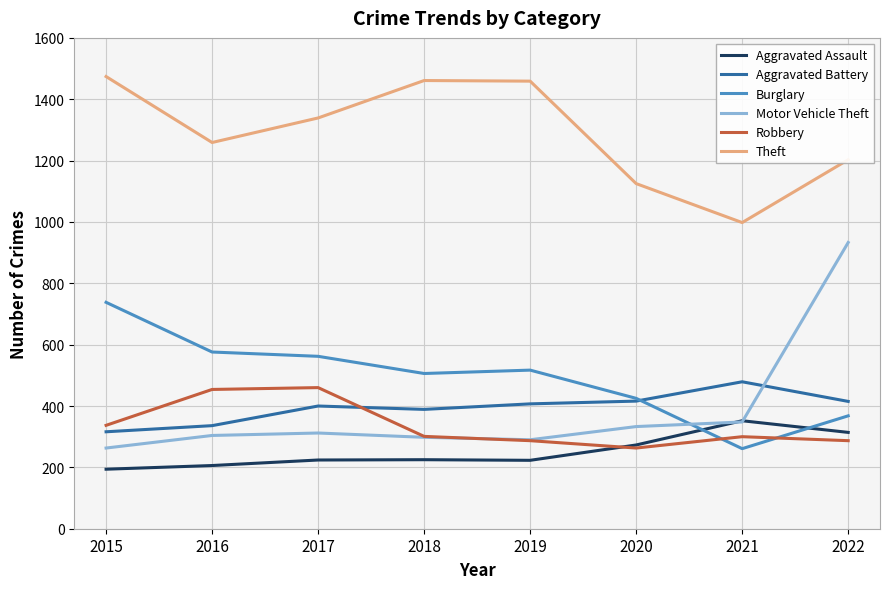

True or false: Theft has a value of 674 at 2022.

False